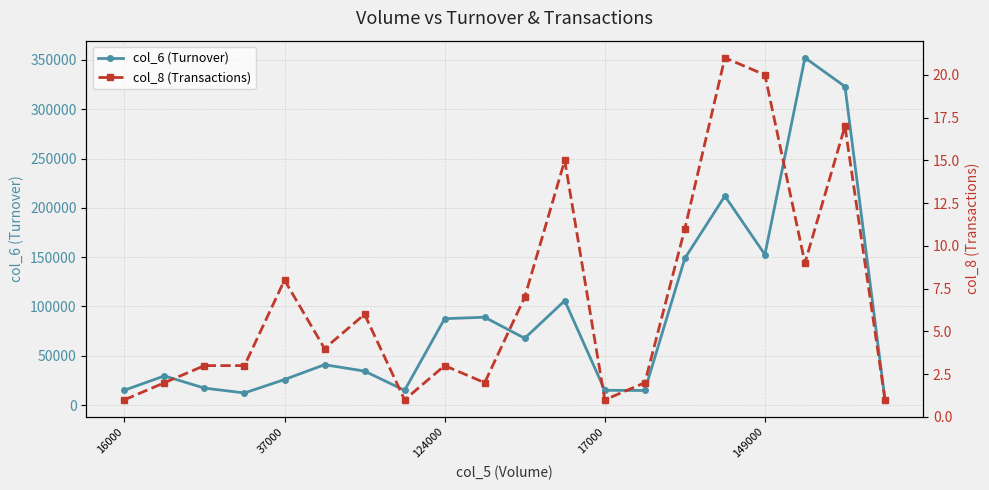

True or false: col_6 (Turnover) and col_8 (Transactions) intersect in this chart.

False